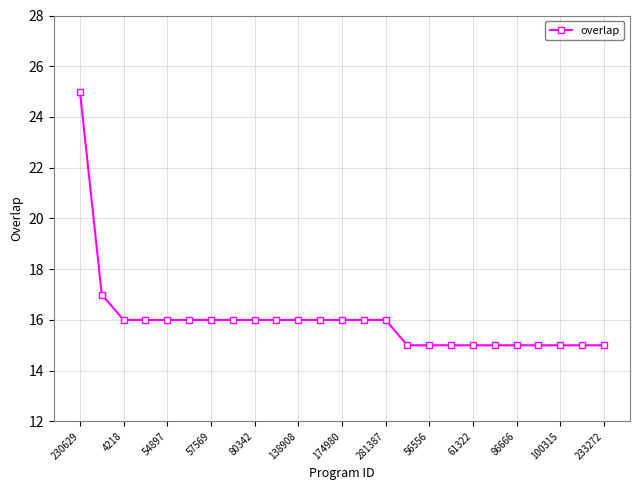

What is the average value?

16